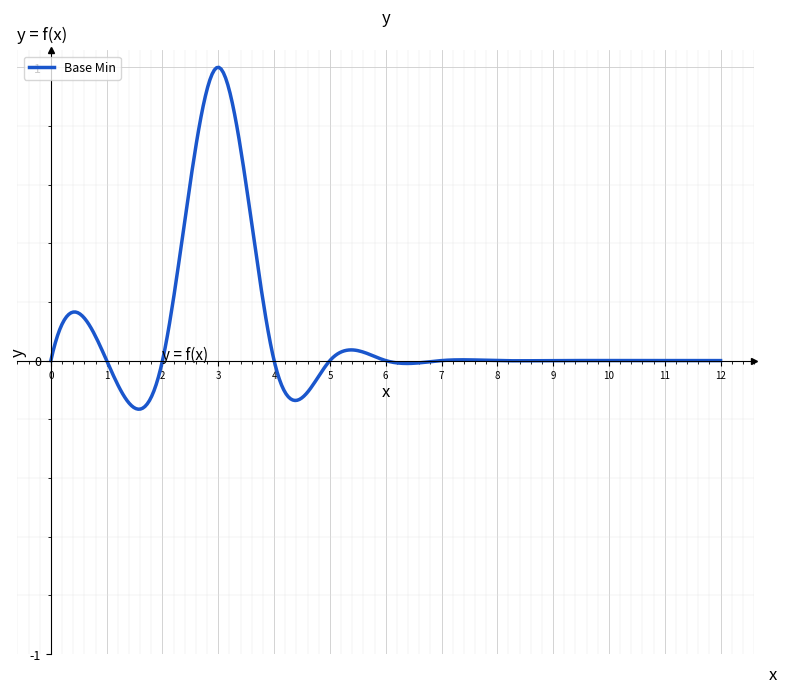

What is the difference between the maximum and minimum values?

1.2